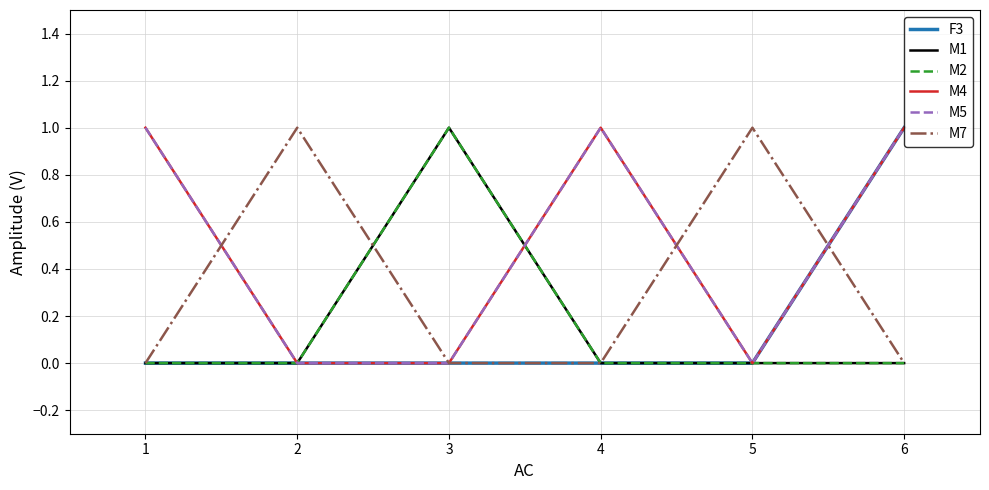

Does the chart have visible grid lines?

Yes